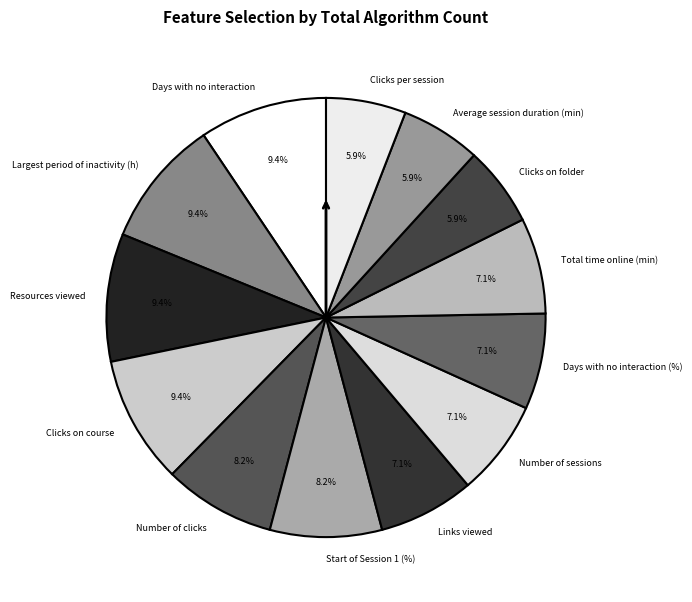

Which has a higher value, Number of clicks or Clicks on course?

Clicks on course